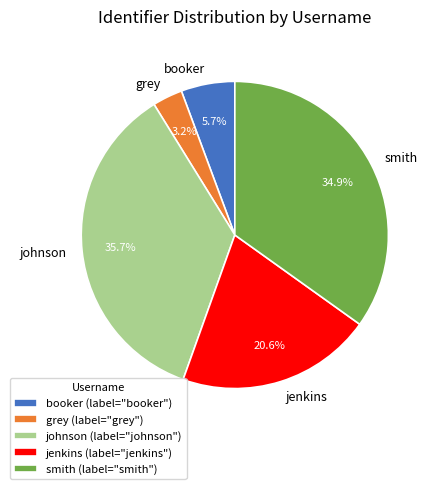

True or false: grey accounts for 3% of the total.

True